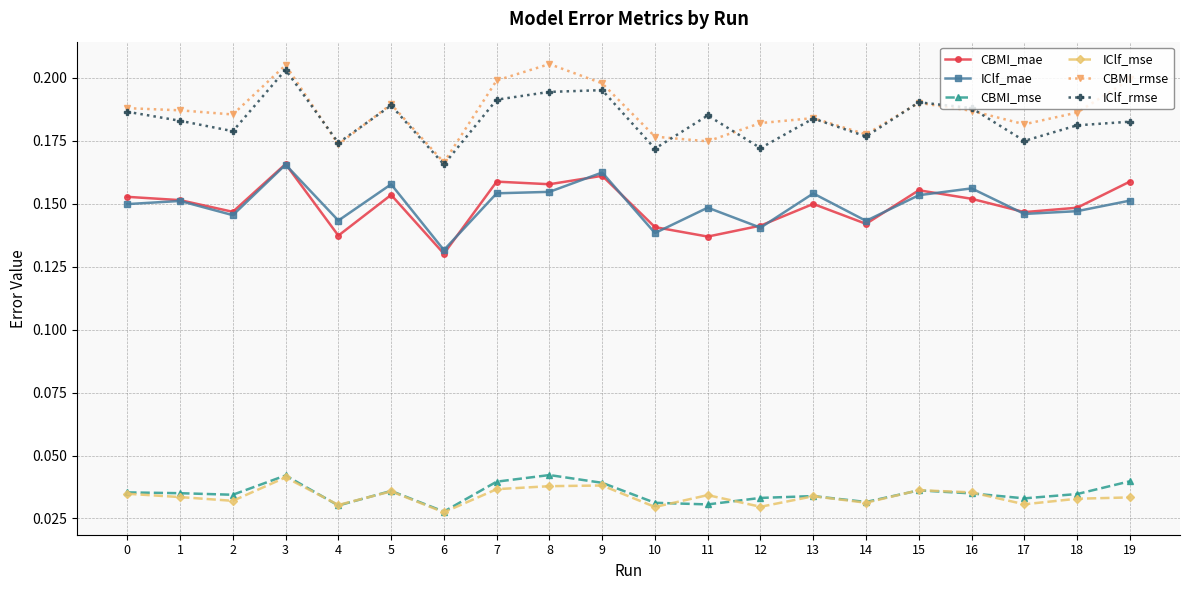

At which category is the sum across all series the highest?

3